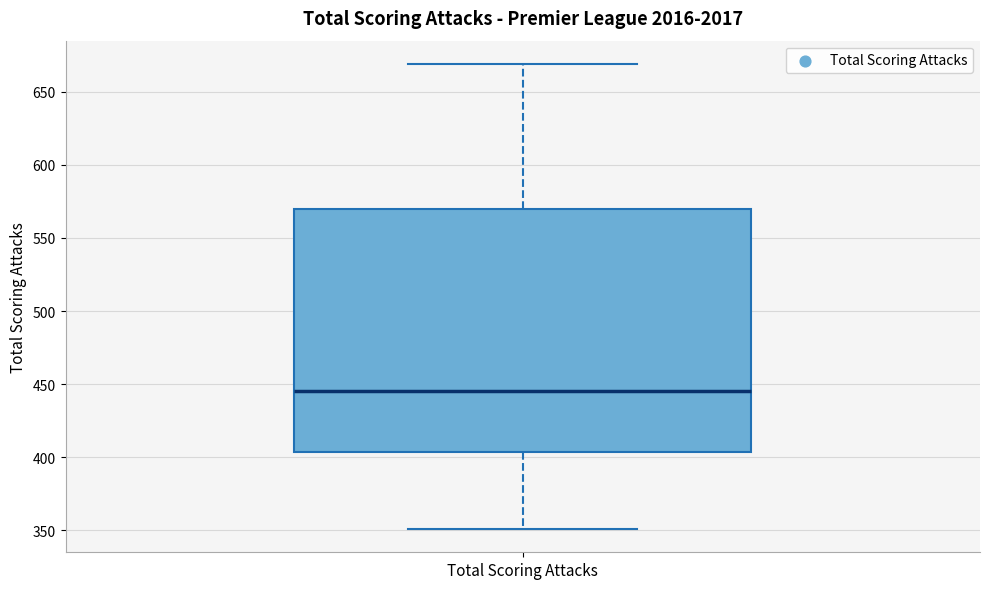

Read this box plot against the y-axis: the position of the median line, the range covered by the box, and the ends of both whiskers. The values are not printed on the chart, so give them approximately, as read against the axis.

median 445, box 405 to 570, whiskers 350 to 670